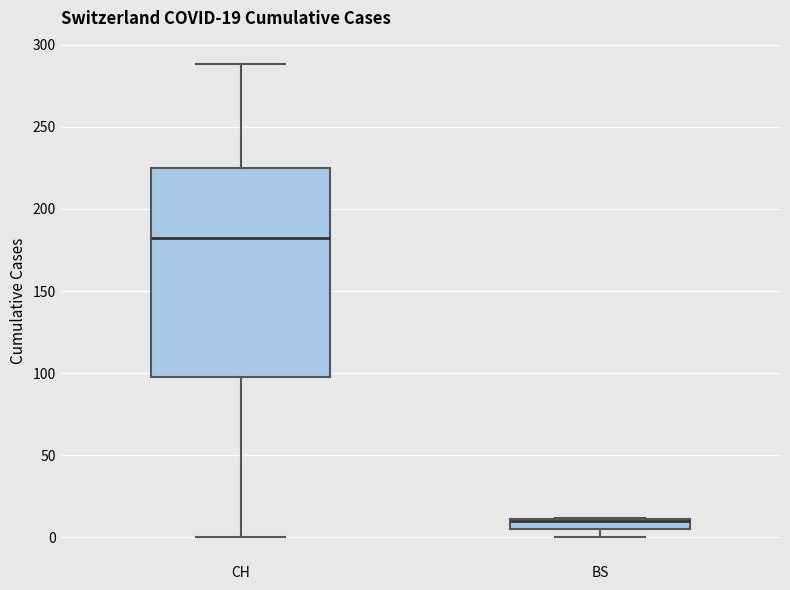

Comparing the boxes themselves (not the whiskers), which one is the tallest?

CH